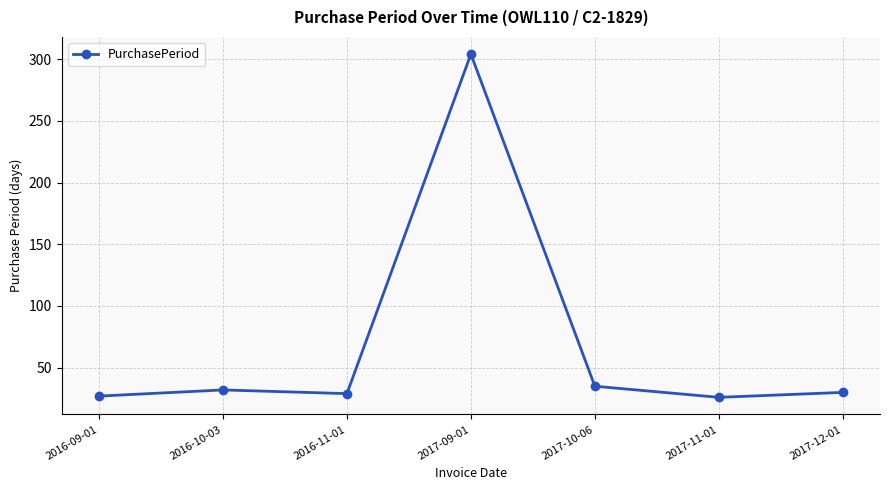

What is the ratio of the value at 2017-11-01 to the value at 2016-11-01?

0.9